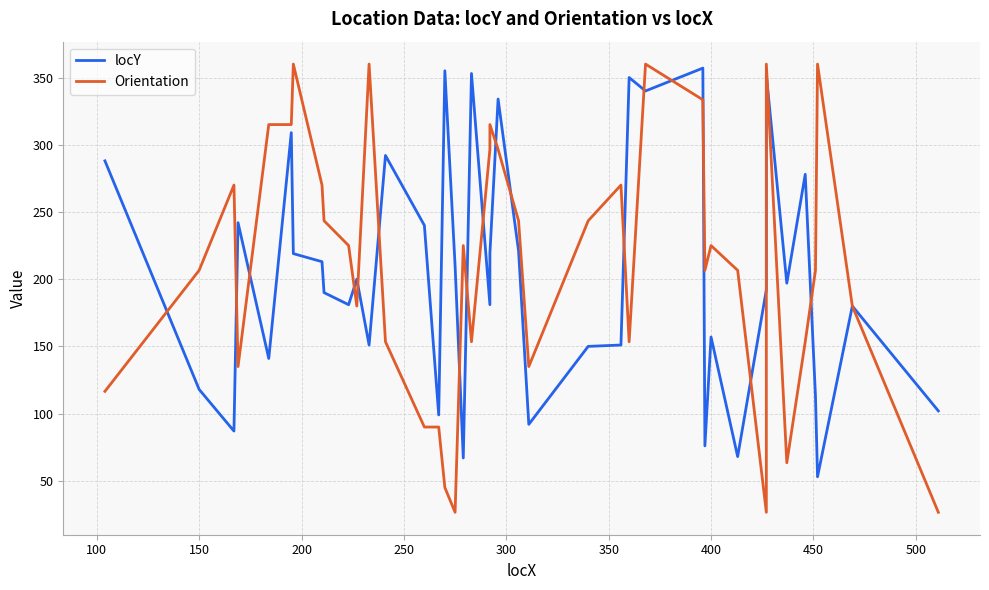

Is this an area chart (filled region under the line)?

No